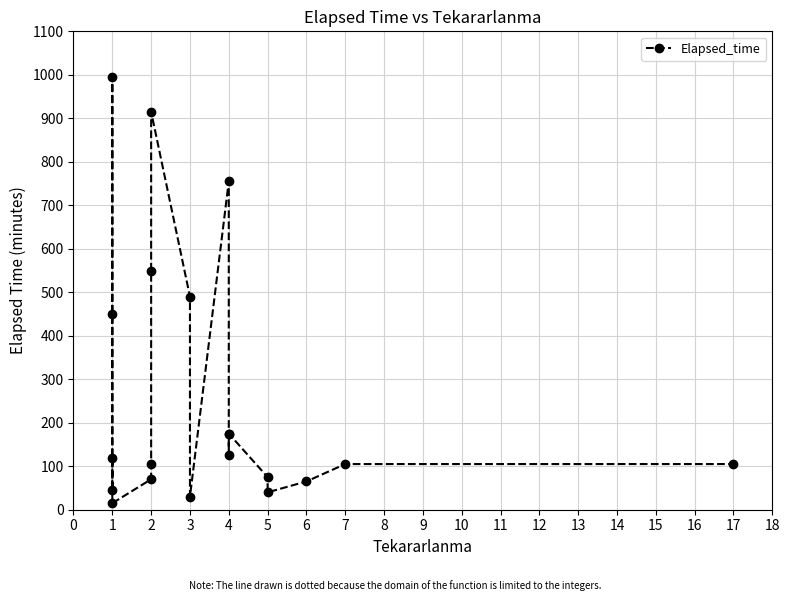

The value at 1 is 1565. True or false?

False